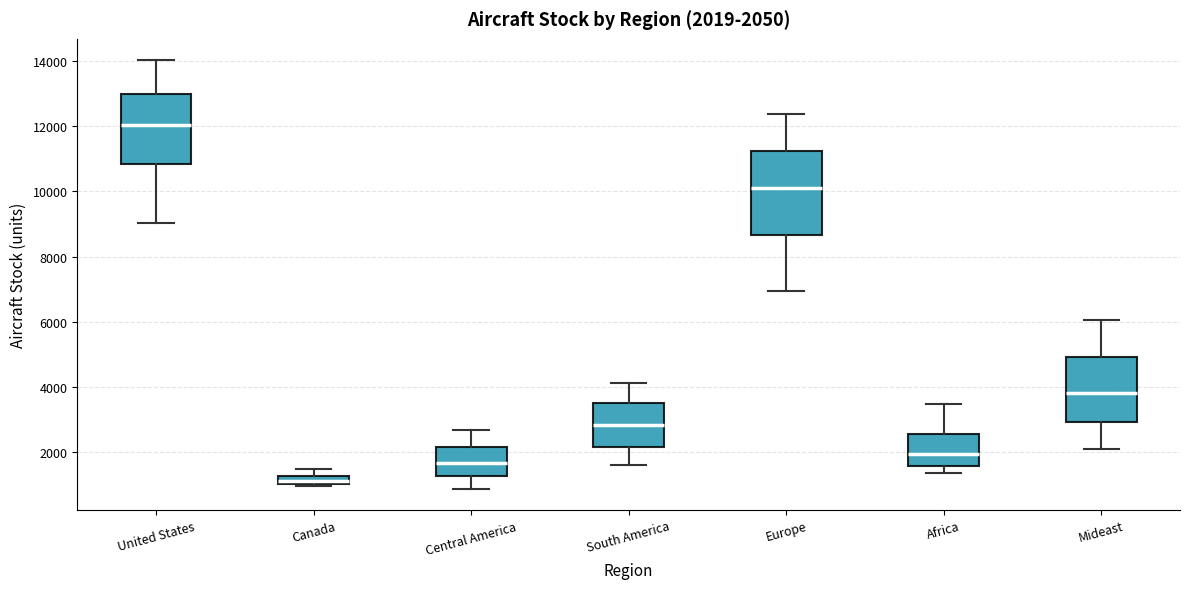

Which box's median line is the highest?

United States